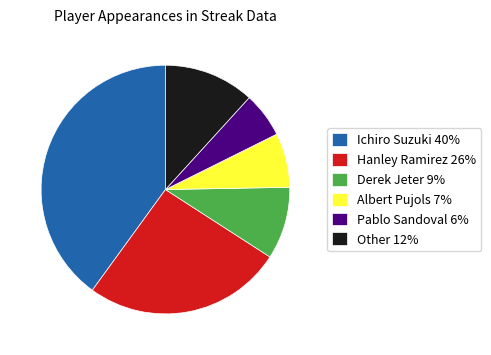

Does any single category account for the majority?

No